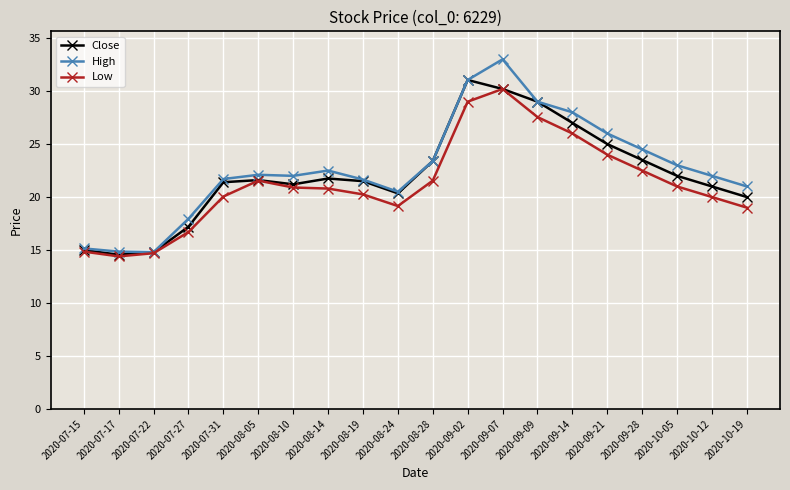

True or false: Low has a value of 19.0 at 2020-10-19.

True